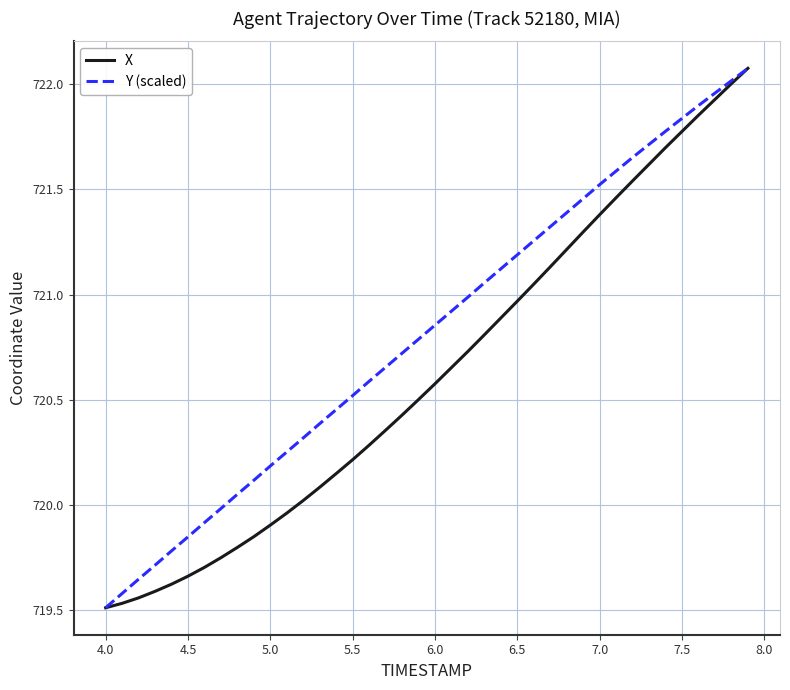

Count the number of data series in this chart.

2